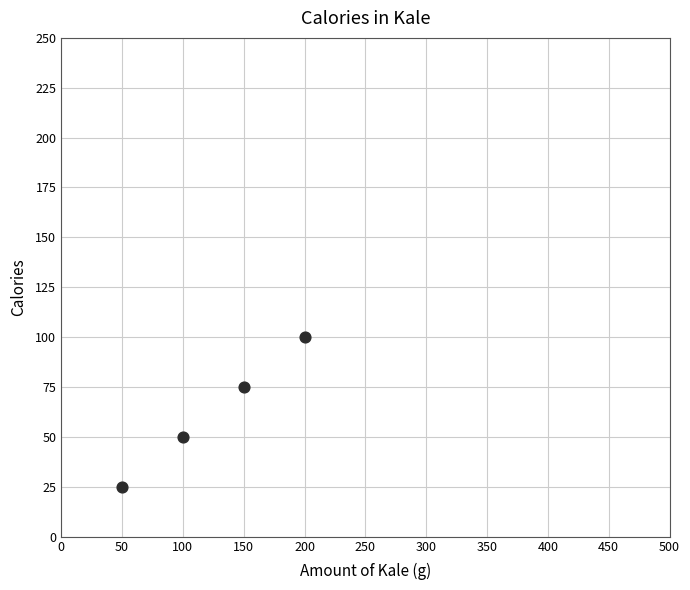

What is the average X value?

125